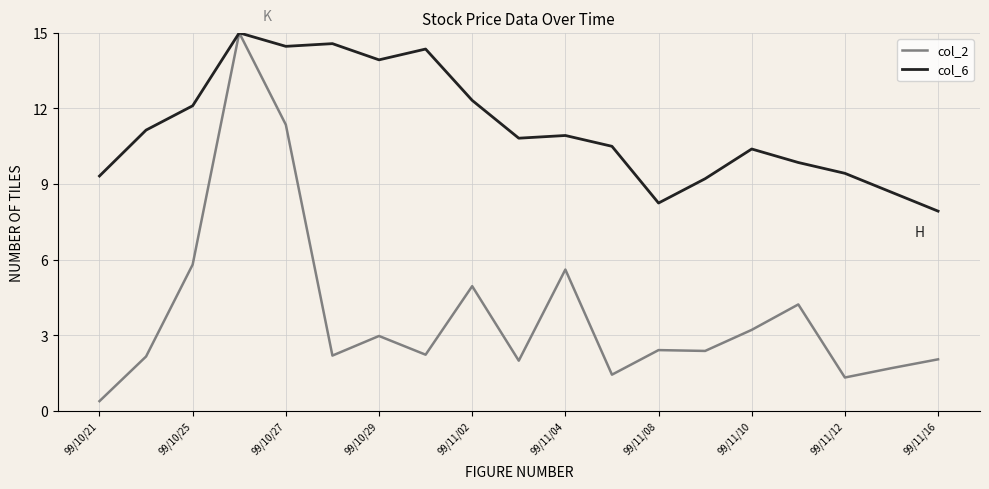

List the series in order of their overall mean, highest first.

col_6, col_2